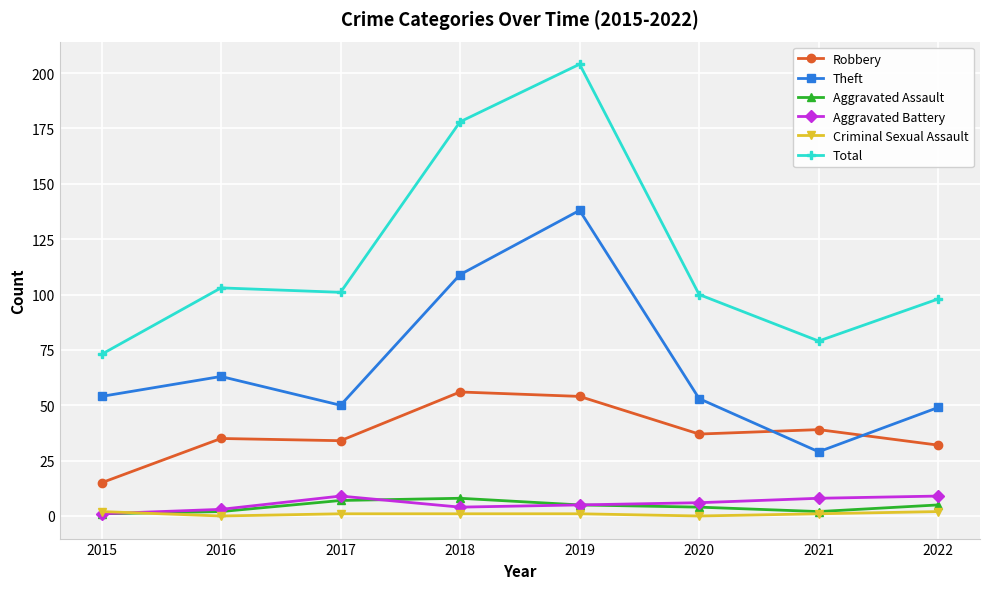

What is the value of the Theft point at the 8th from the left?

49